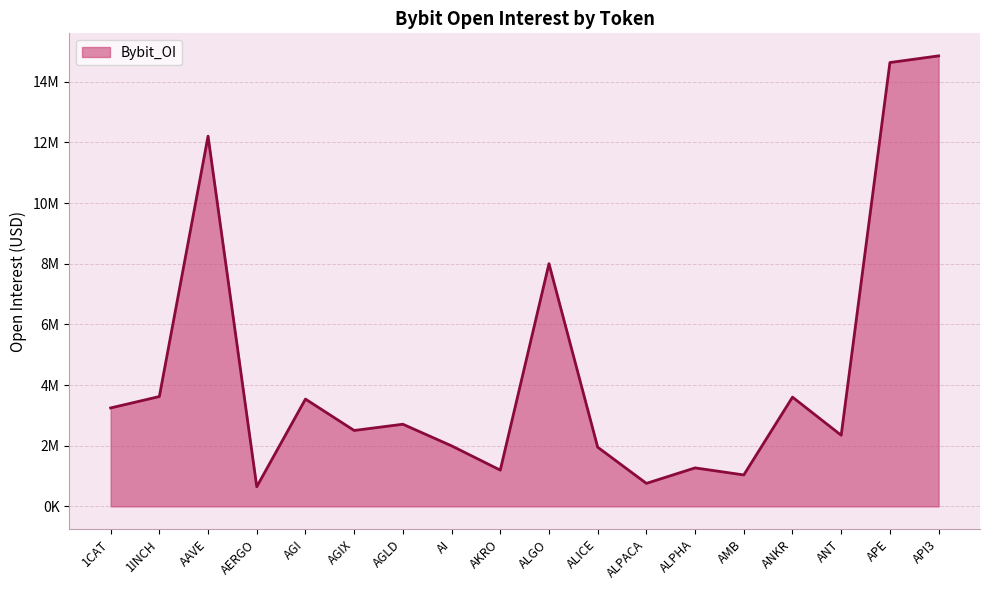

Reading left to right, what are all the values shown in this chart?

3246242	3622569	12208952	648078	3538707	2503108	2709174	1996318	1195835	8004182	1952034	758615	1269383	1036978	3602533	2345353	14635926	14856535